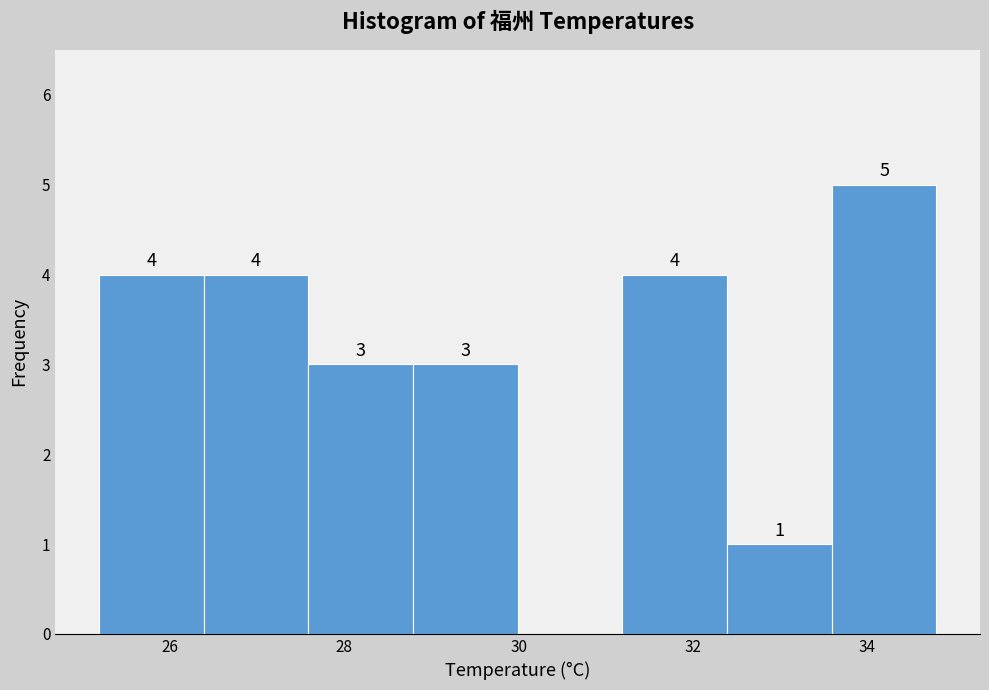

Over which range of the x-axis is the bar tallest?

33.6 to 34.8